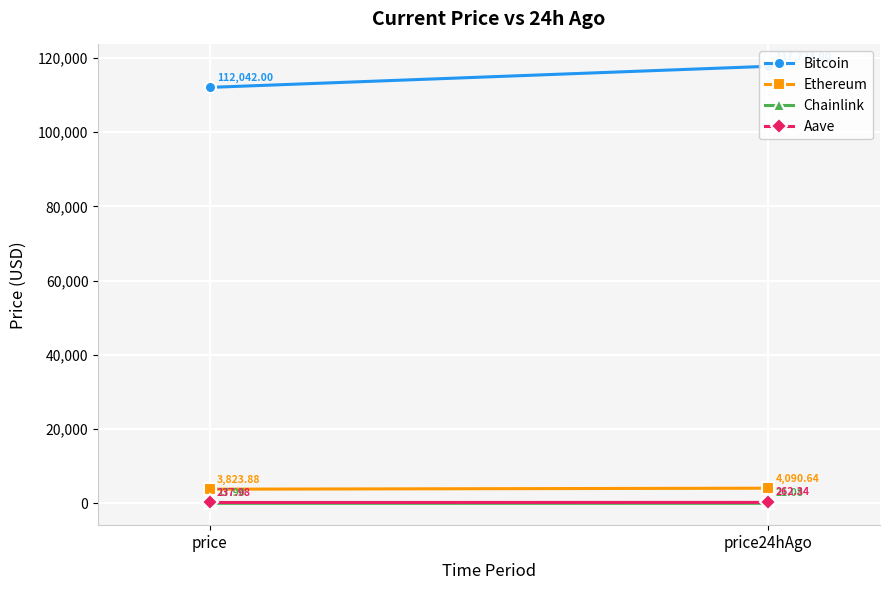

The value of Chainlink at price24hAgo is 21.1. True or false?

True